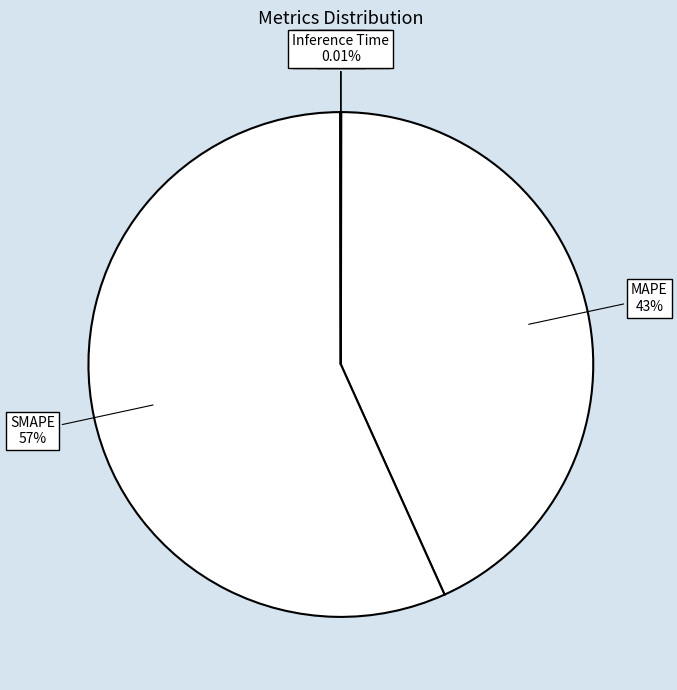

The SMAPE slice represents 57% of the pie. True or false?

True